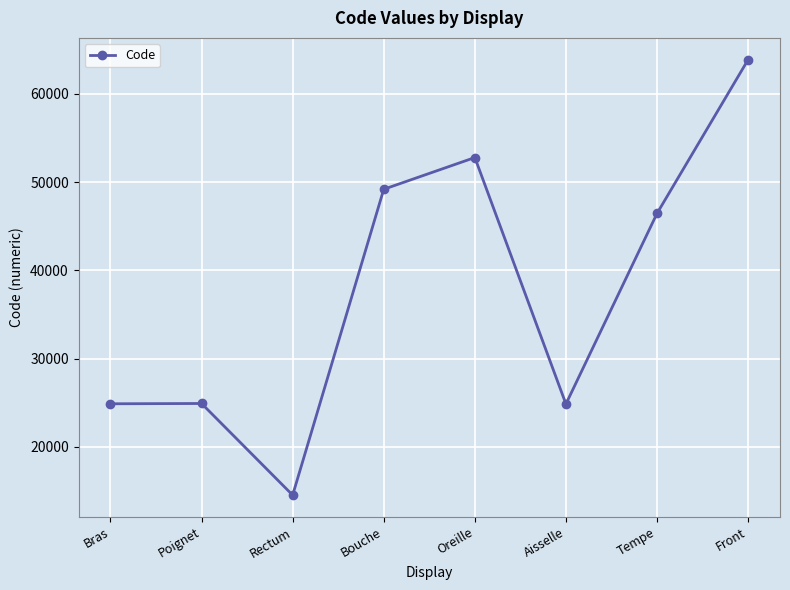

Read the value at Poignet, to the nearest 50.

24900